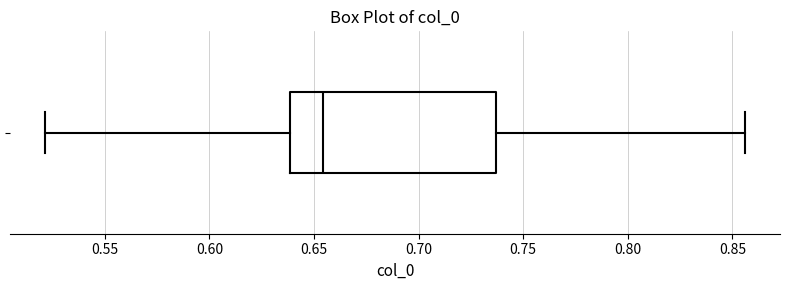

Read this box plot against the x-axis: the position of the median line, the range covered by the box, and the ends of both whiskers. The values are not printed on the chart, so give them approximately, as read against the axis.

median 0.655, box 0.640 to 0.735, whiskers 0.520 to 0.855